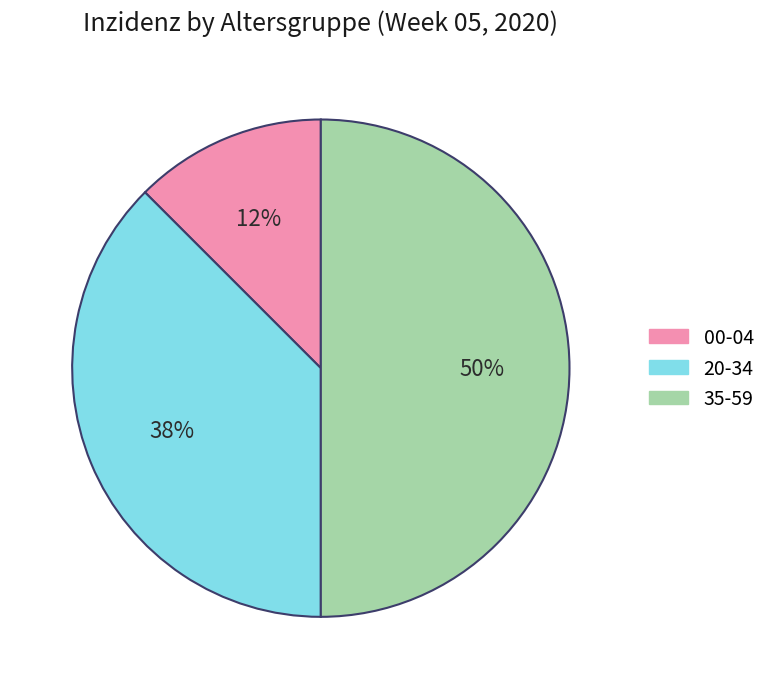

Combined, do 35-59 and 00-04 account for over 50%?

Yes